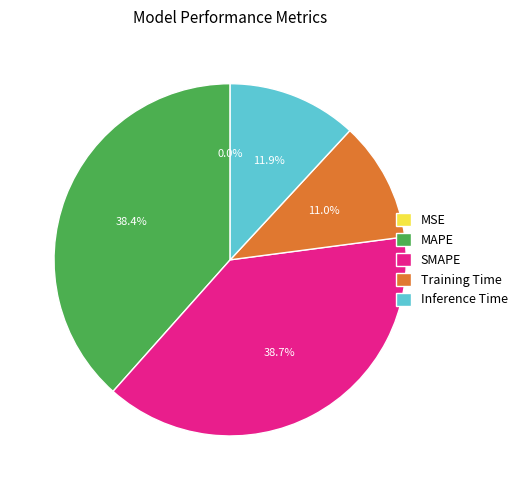

Is there a majority slice in this chart?

No